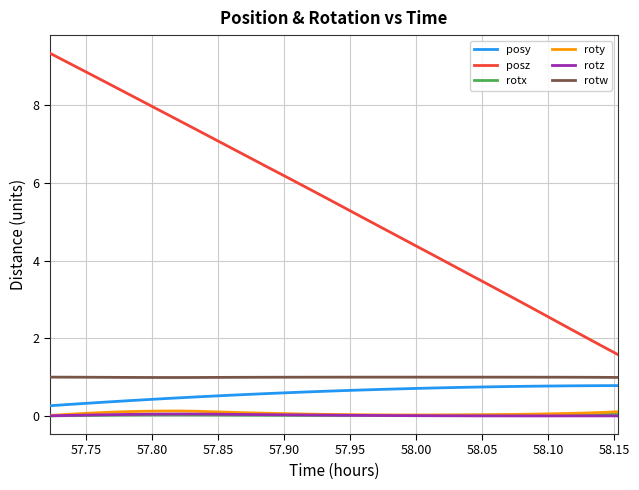

True or false: posz and roty intersect in this chart.

False